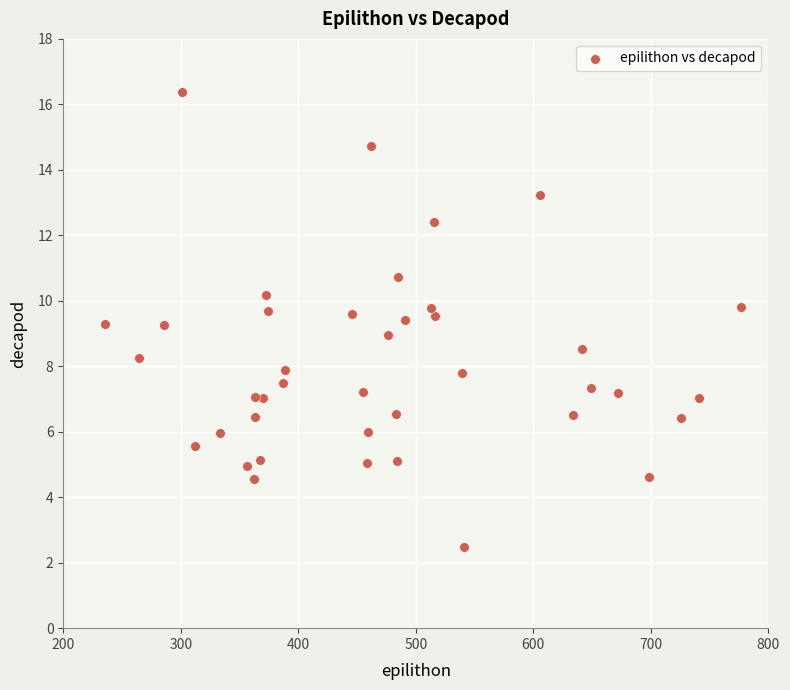

What is the range of X values (max minus min)?

540.8